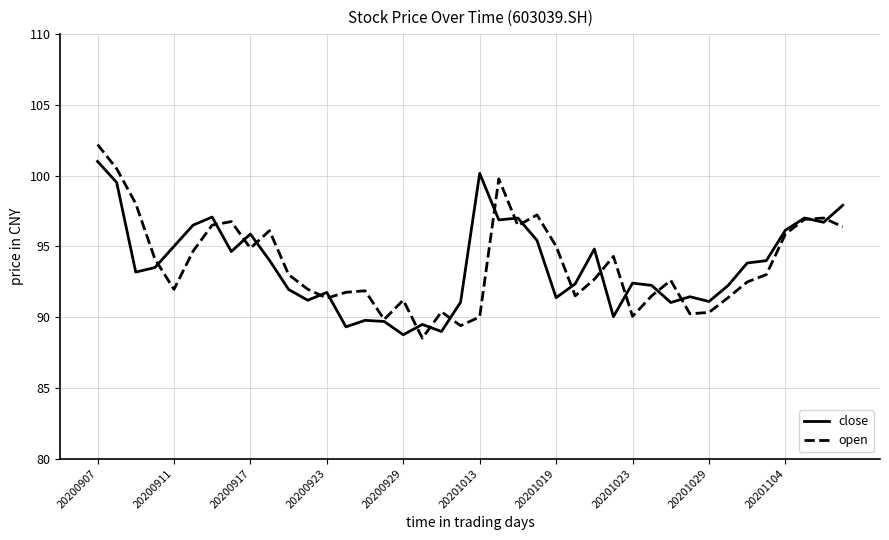

Which series has the widest spread of values?

open